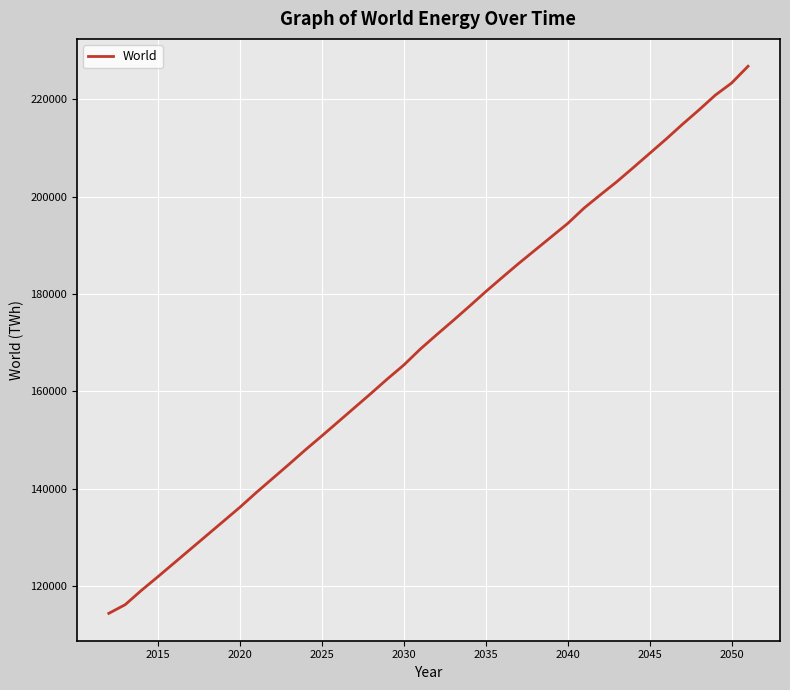

What is the smallest value displayed?

114378.5